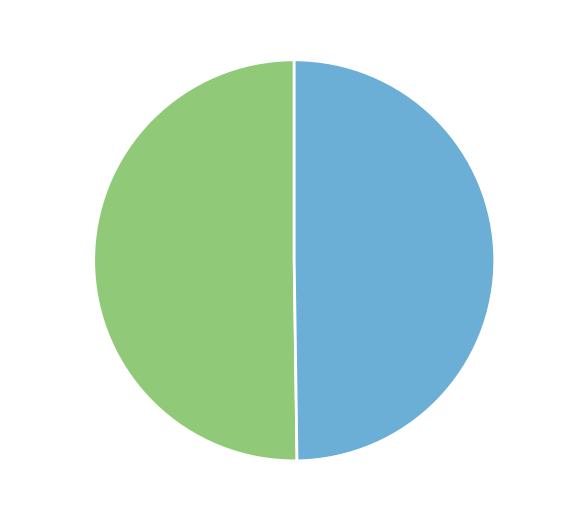

Approximately how many times larger is the value at 467130 compared to 147200?

1.0